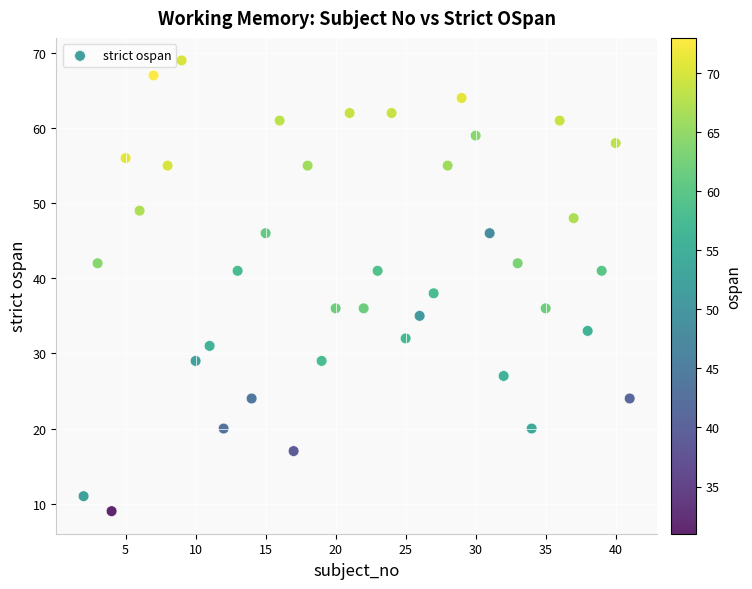

What is the range of X values (max minus min)?

39